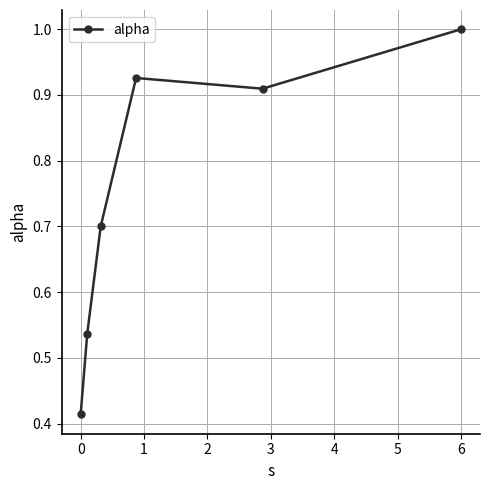

How many interior local peaks (higher than both neighbors) does the data have?

1